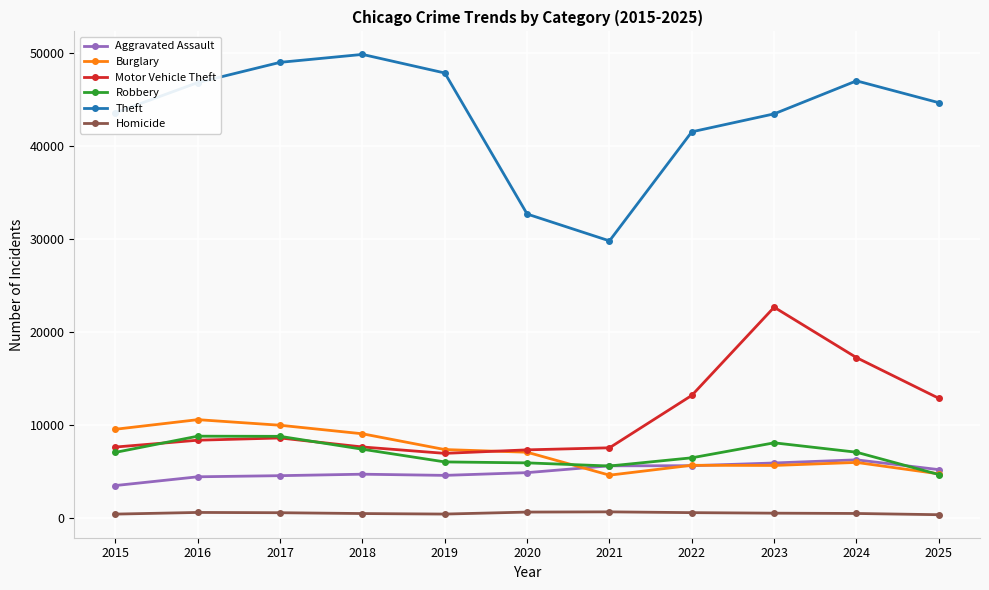

What is the total value across all series at 2015?

71646